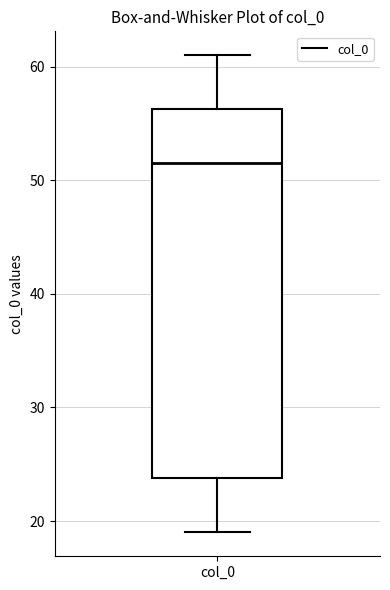

Where does the upper whisker of the box for col_0 end on the y-axis? The values are not printed on the chart, so give them approximately, as read against the axis.

61